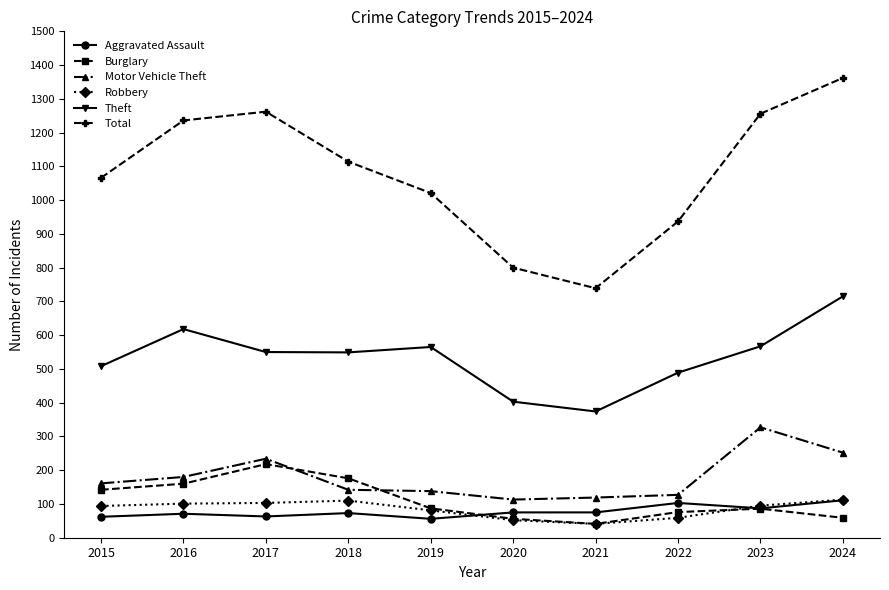

What value does the Total series have at 2017, to the nearest 100?

1300